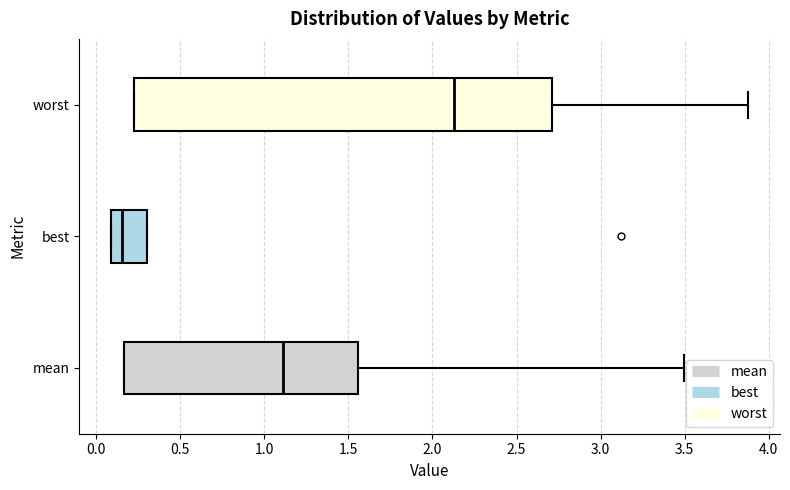

Which box has the furthest to the right median line?

worst